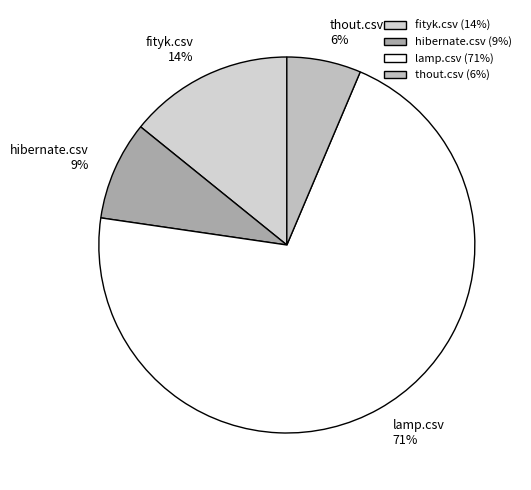

Which category has the biggest portion of the pie?

lamp.csv